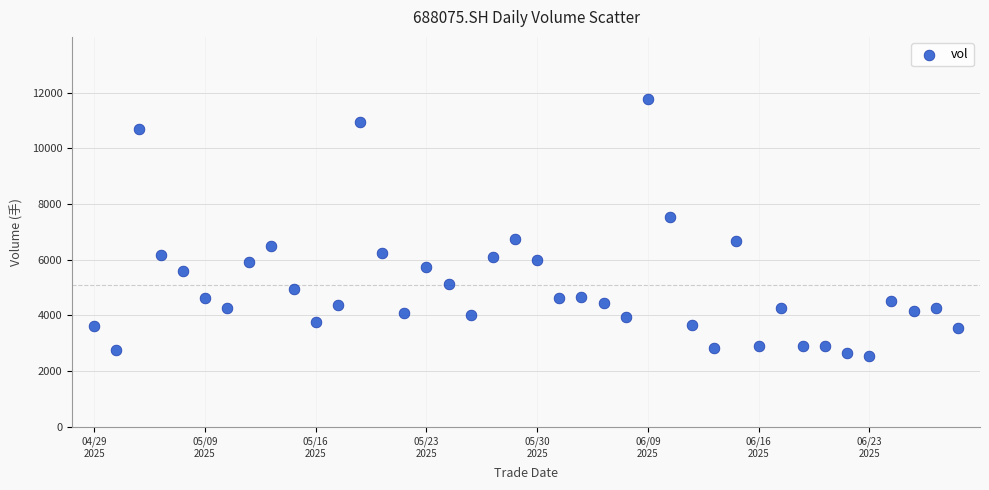

How many data points are displayed?

40